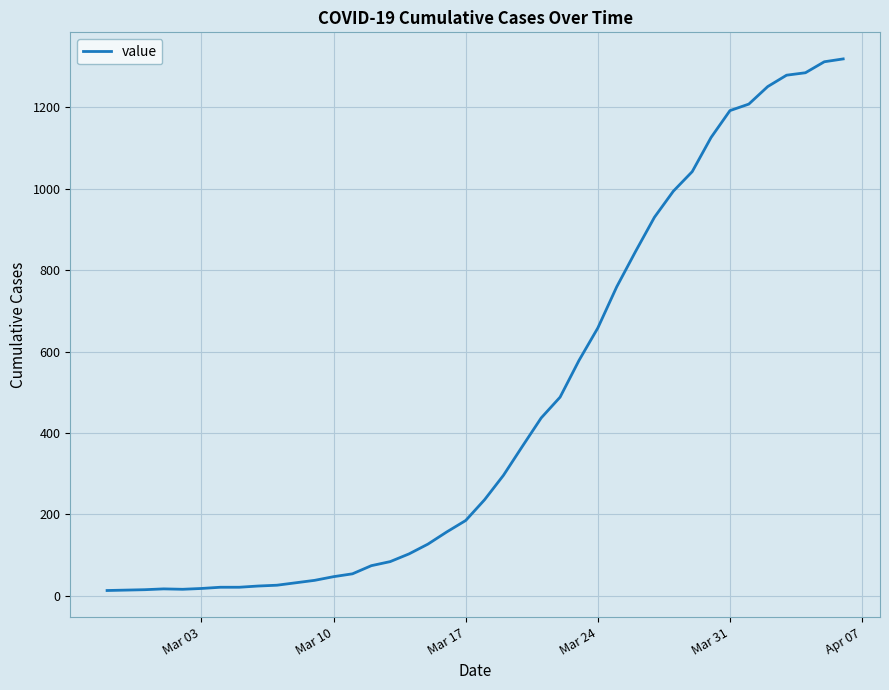

What is the greatest value displayed?

1319